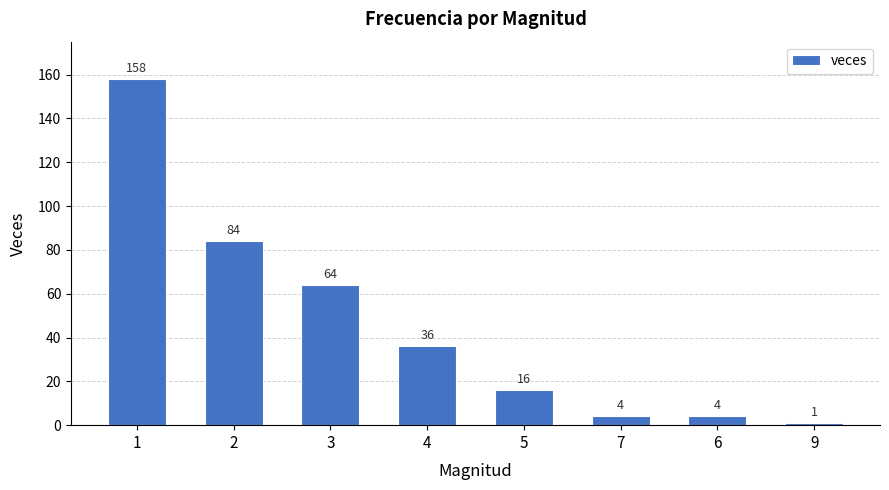

Reading left to right, transcribe all the data shown in this chart.

158	84	64	36	16	4	4	1